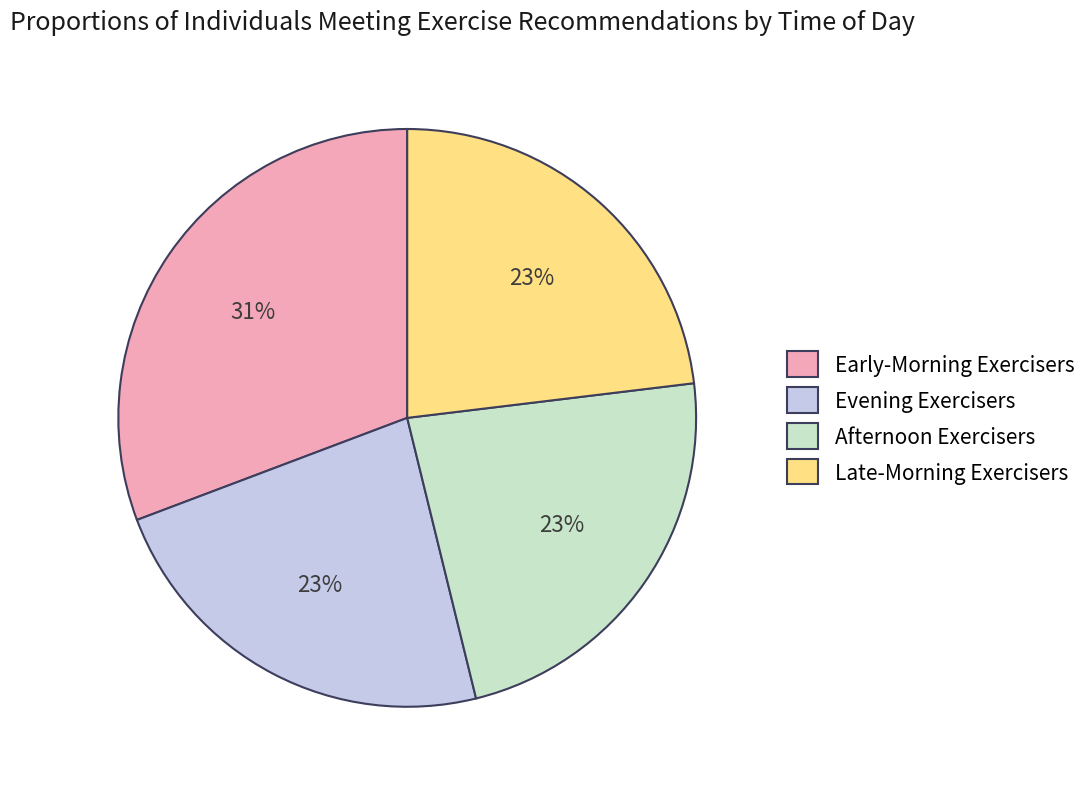

Combined, do Early-Morning Exercisers and Evening Exercisers account for over 50%?

Yes